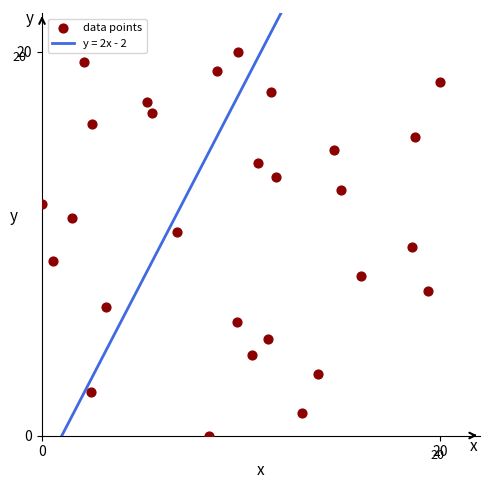

What is the range of Y values (max minus min)?

20.0